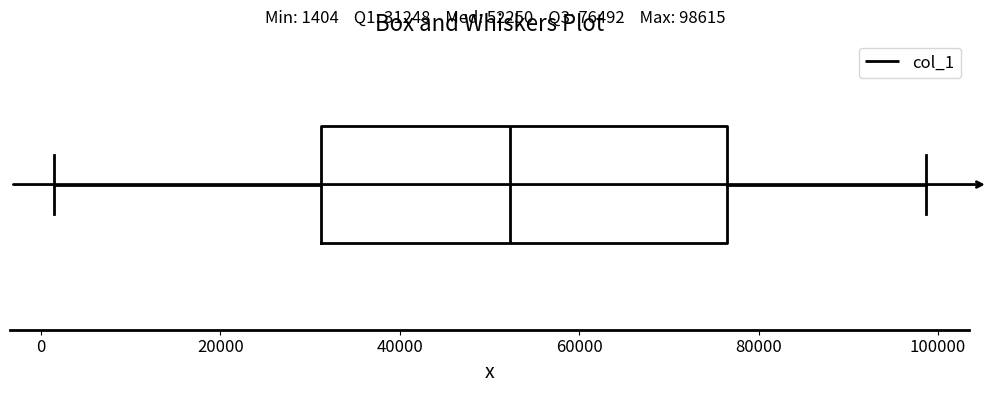

Read this box plot against the x-axis: the position of the median line, the range covered by the box, and the ends of both whiskers. The values are not printed on the chart, so give them approximately, as read against the axis.

median 52000, box 32000 to 76000, whiskers 2000 to 98000